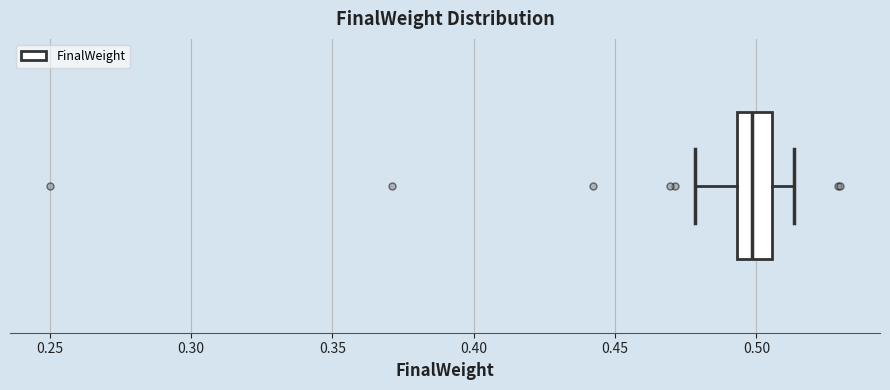

Read this box plot against the x-axis: the position of the median line, the range covered by the box, and the ends of both whiskers. The values are not printed on the chart, so give them approximately, as read against the axis.

median 0.500, box 0.495 to 0.505, whiskers 0.480 to 0.515